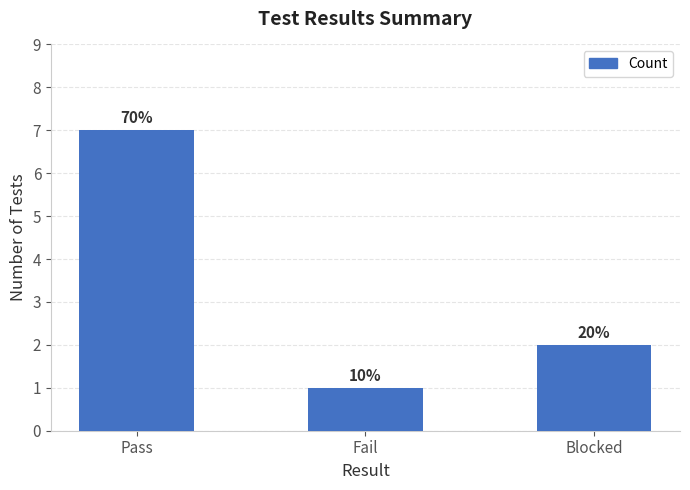

How many bars are there in total?

3